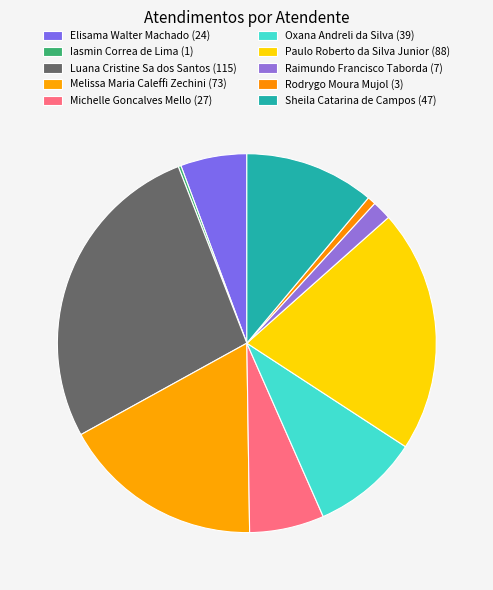

Is Elisama Walter Machado the majority of the pie?

No